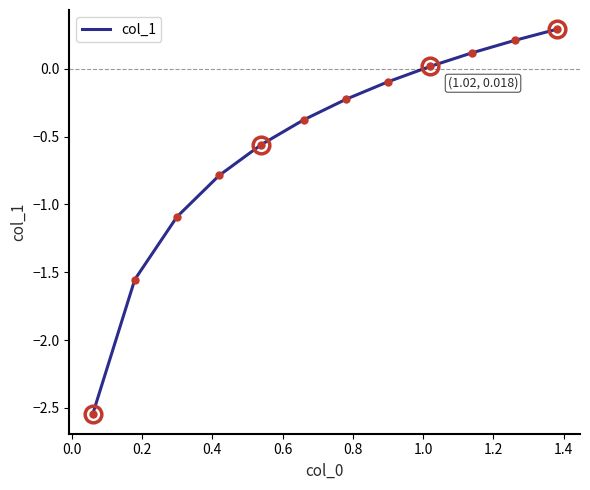

What is the difference between the maximum and minimum values?

2.8